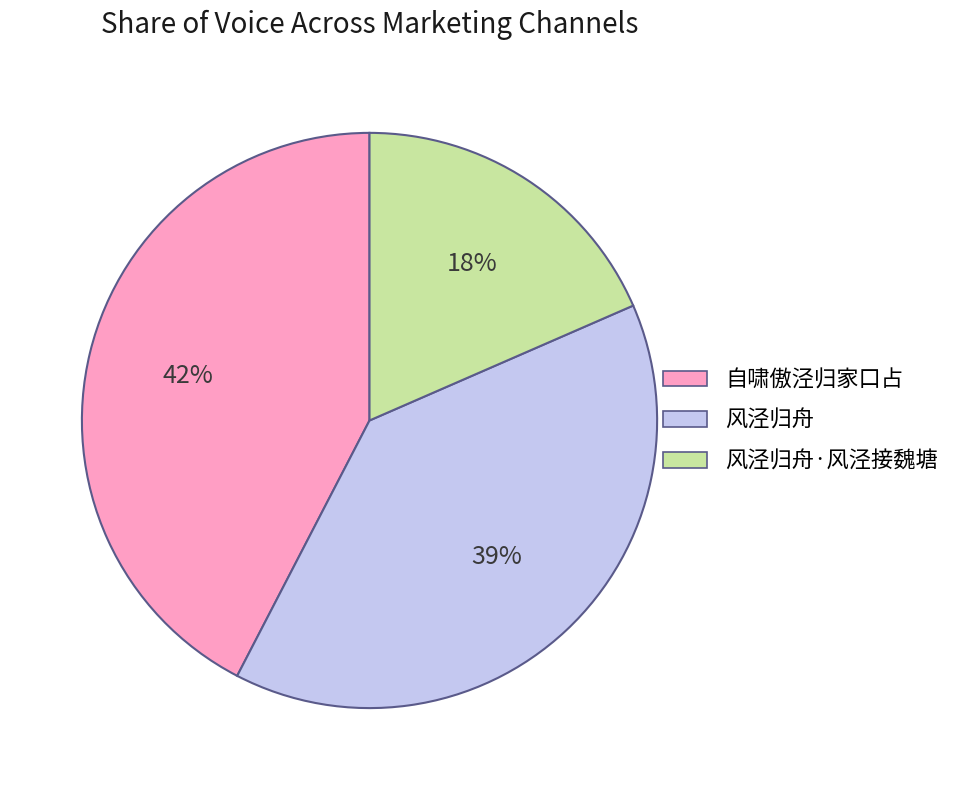

Count the number of slices in the pie.

3